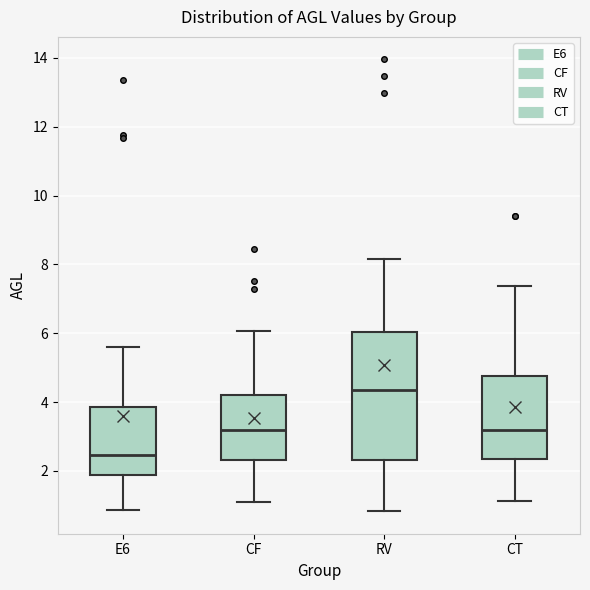

Reading left to right, transcribe this box plot: for each box, give where its median line is, the range the box spans, and where its two whiskers end, as read against the y-axis. The values are not printed on the chart, so give them approximately, as read against the axis.

E6: median 2.4, box 1.8 to 3.8, whiskers 0.8 to 5.6
CF: median 3.2, box 2.4 to 4.2, whiskers 1.0 to 6.0
RV: median 4.4, box 2.4 to 6.0, whiskers 0.8 to 8.2
CT: median 3.2, box 2.4 to 4.8, whiskers 1.2 to 7.4